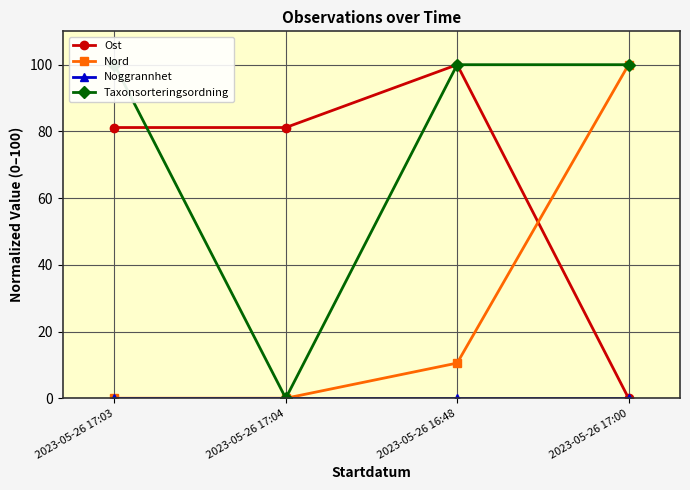

What position from the right is 2023-05-26 17:03?

4